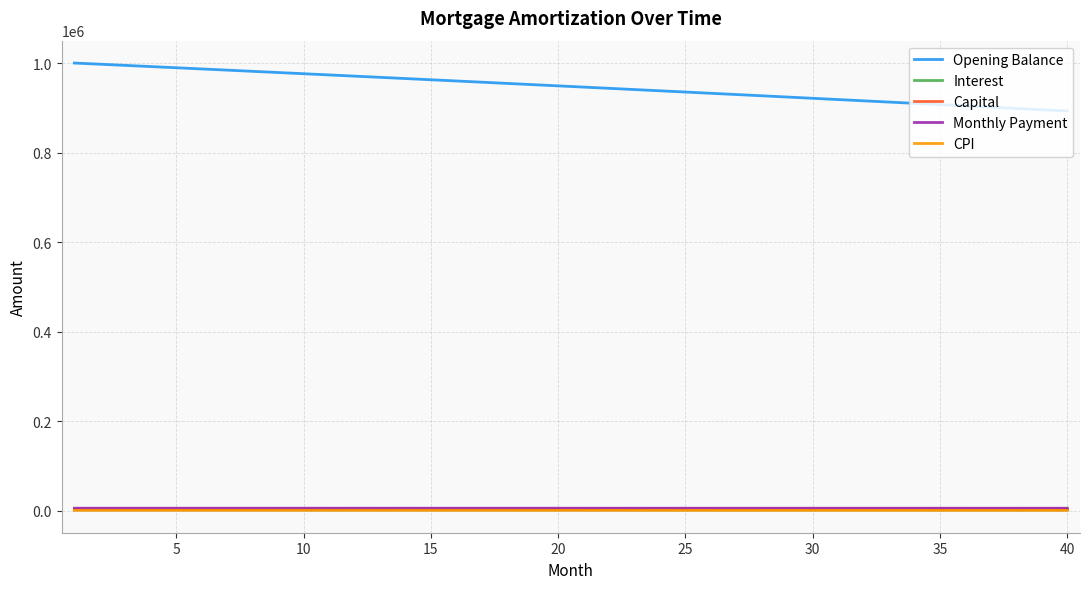

What is the greatest value displayed?

1001000.0